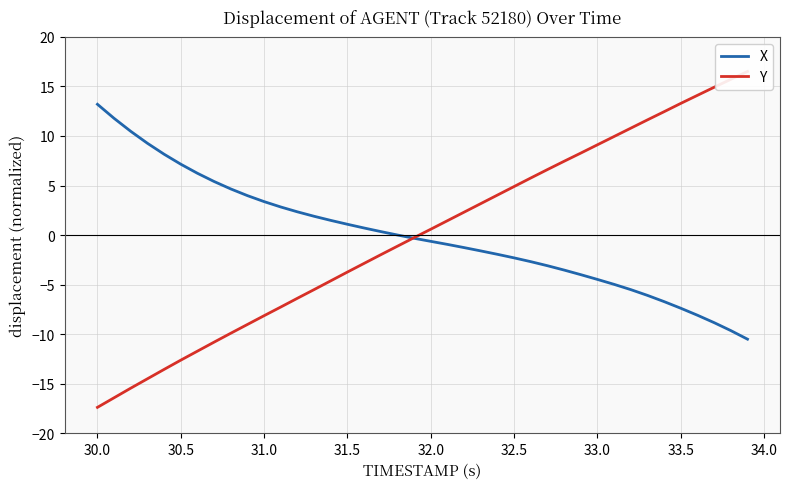

True or false: Y and X cross at least once.

True